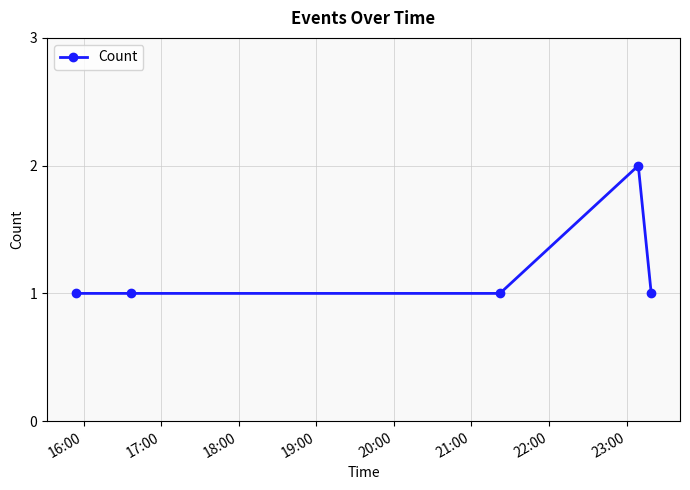

True or false: the data has more than 2 interior local peaks.

False